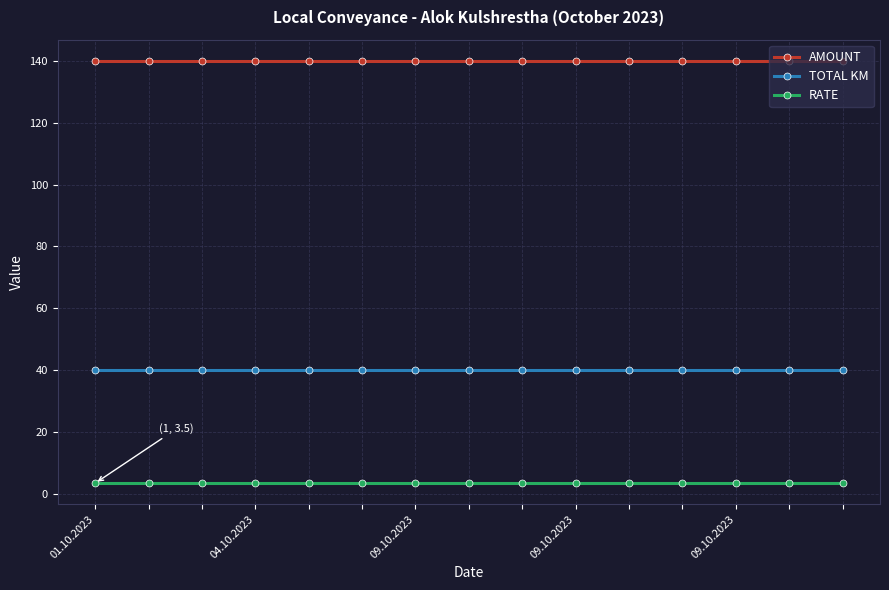

What is the sum of all RATE values?

52.5